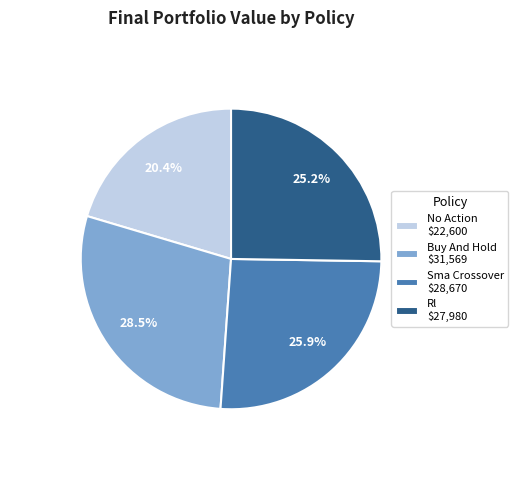

The No Action slice represents 20% of the pie. True or false?

True